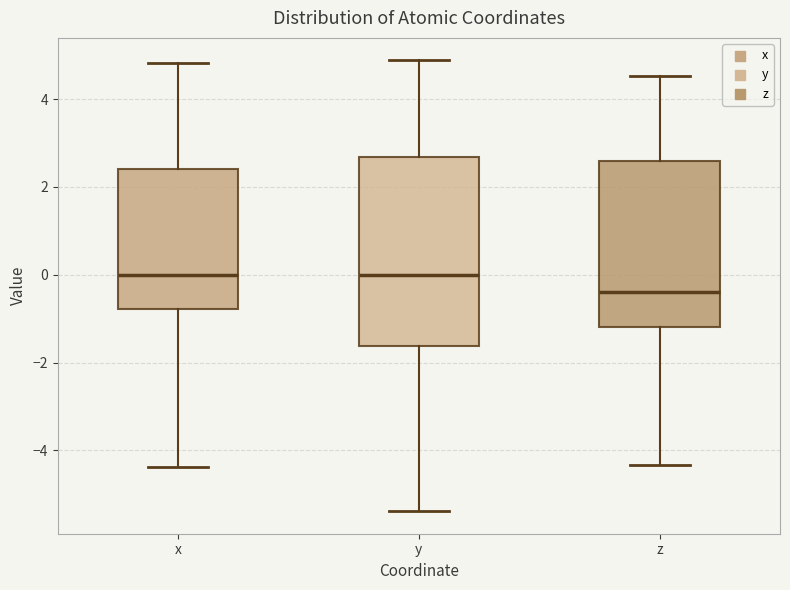

Where does the upper whisker of the box for y end on the y-axis? The values are not printed on the chart, so give them approximately, as read against the axis.

4.8